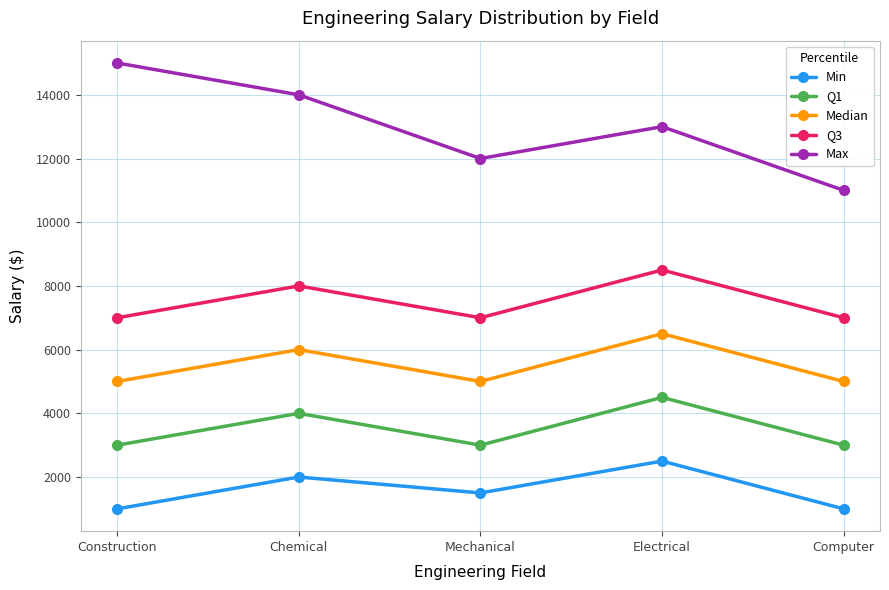

At which category is the sum across all series the highest?

Electrical